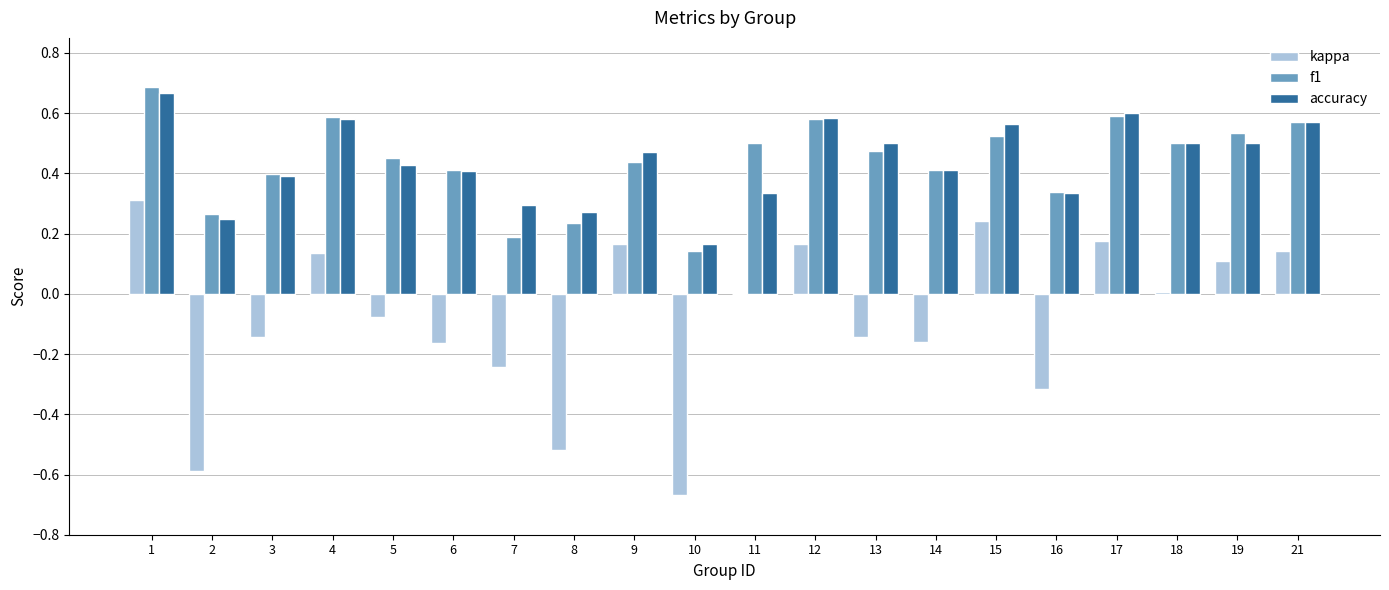

What is the sum of the accuracy values at 6 and 12?

1.0